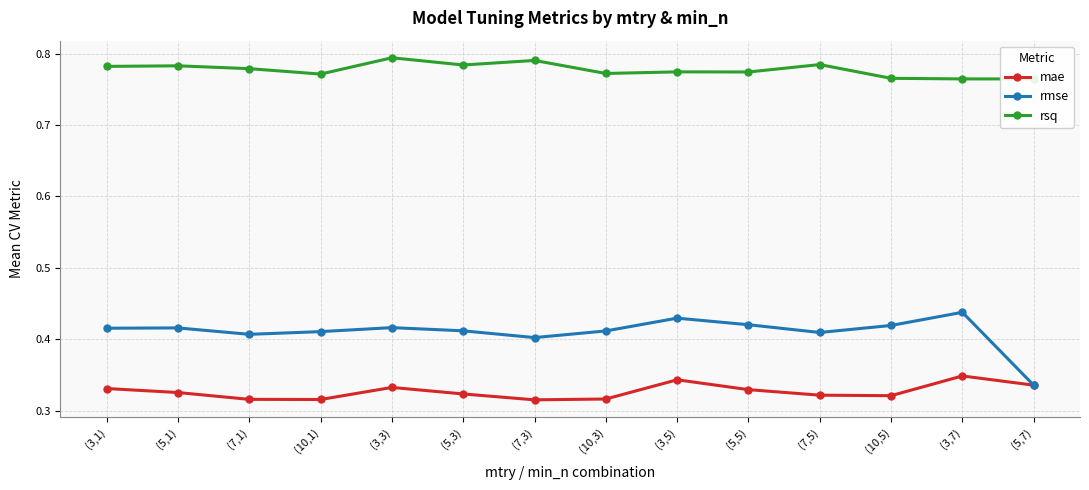

Rank the categories by rsq value from lowest to highest.

(3,7), (5,7), (10,5), (10,1), (10,3), (5,5), (3,5), (7,1), (3,1), (5,1), (5,3), (7,5), (7,3), (3,3)